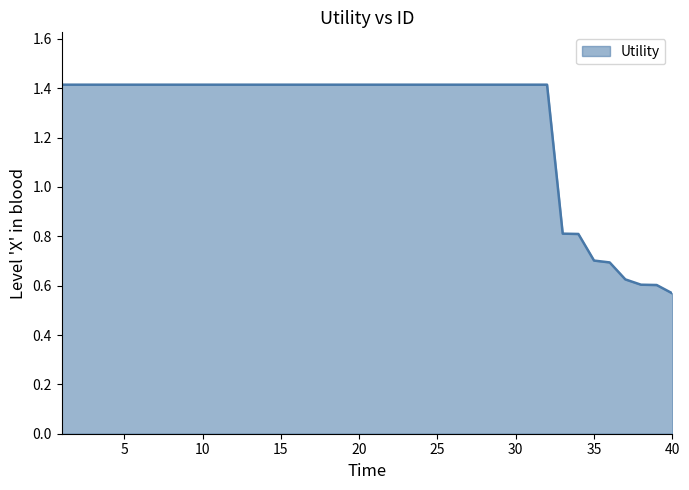

What is the maximum value shown in the chart?

1.4